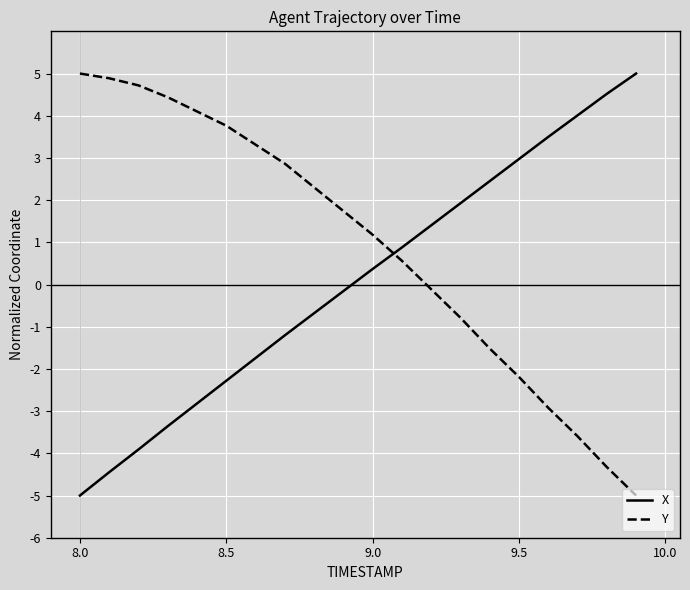

Rank the series by their average value, from highest to lowest.

Y, X